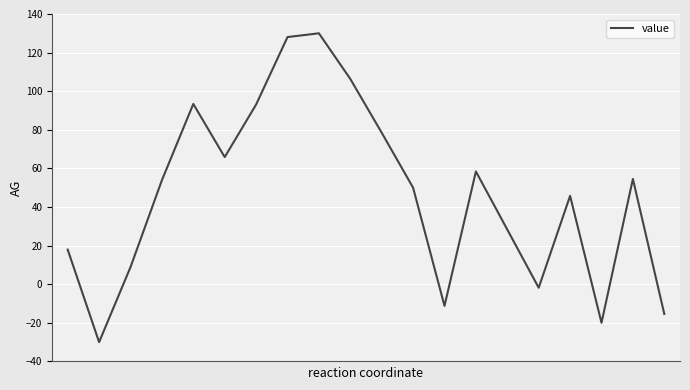

True or false: there are more than 1 points higher than both neighbors.

True